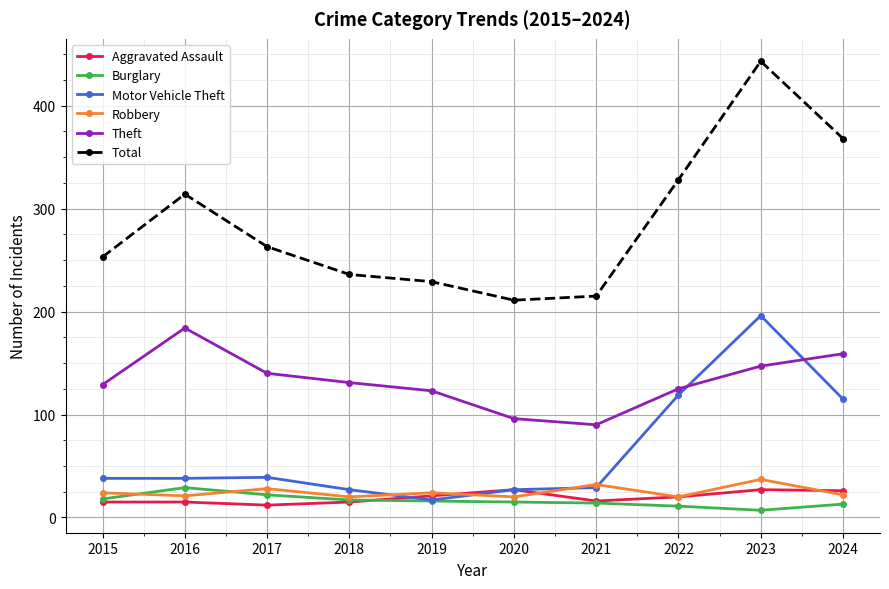

Which series has the largest total across all categories?

Total